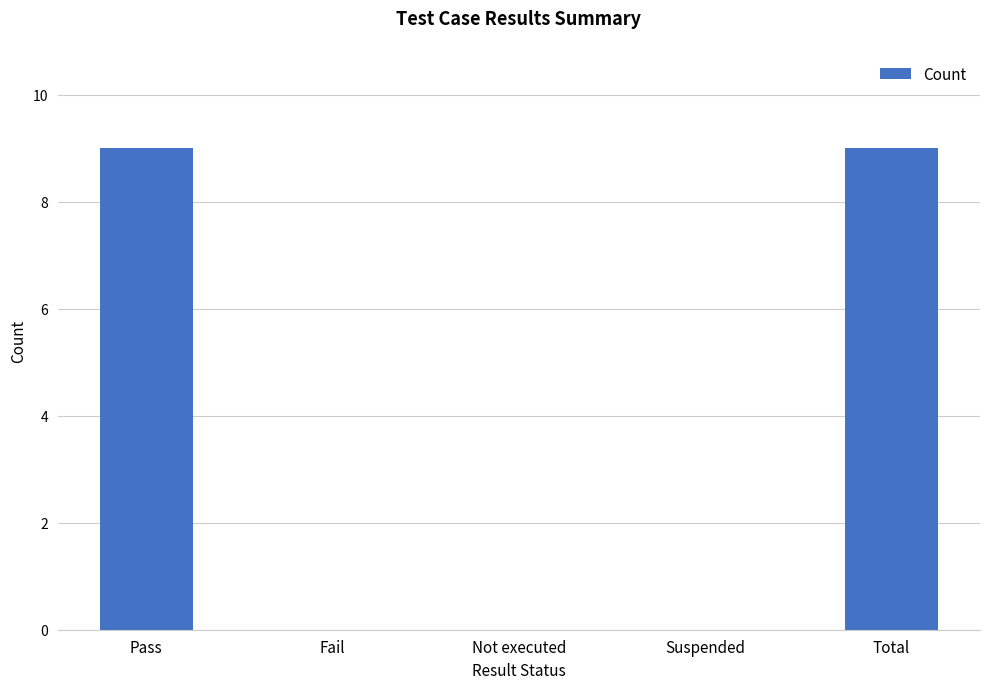

The chart shows a value of 3 at Suspended. True or false?

False